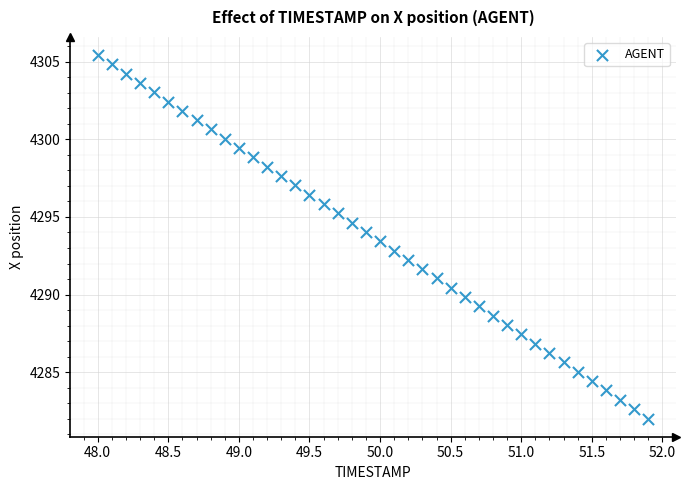

What is the range of X values (max minus min)?

3.9